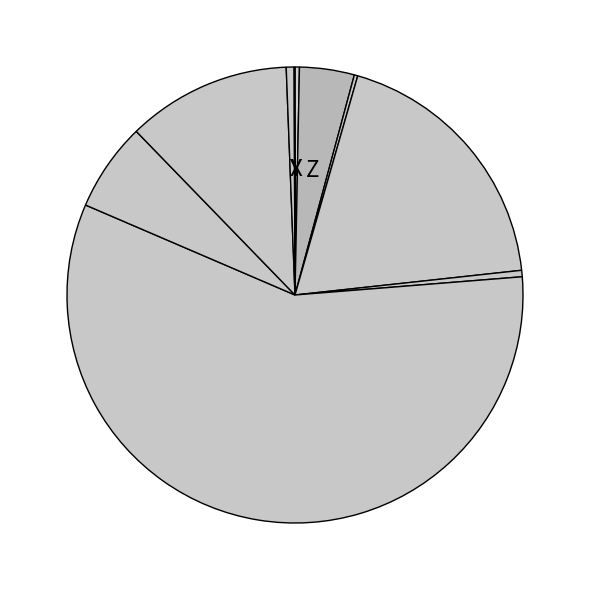

How many segments does this pie chart have?

10